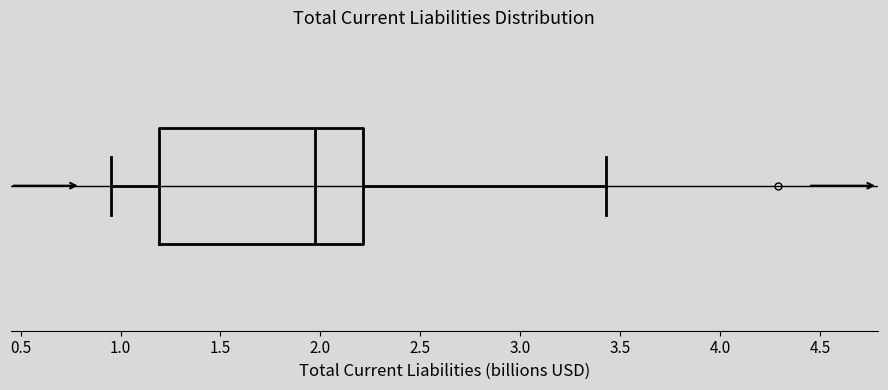

Where does the right whisker of the box end on the x-axis? The values are not printed on the chart, so give them approximately, as read against the axis.

3.45